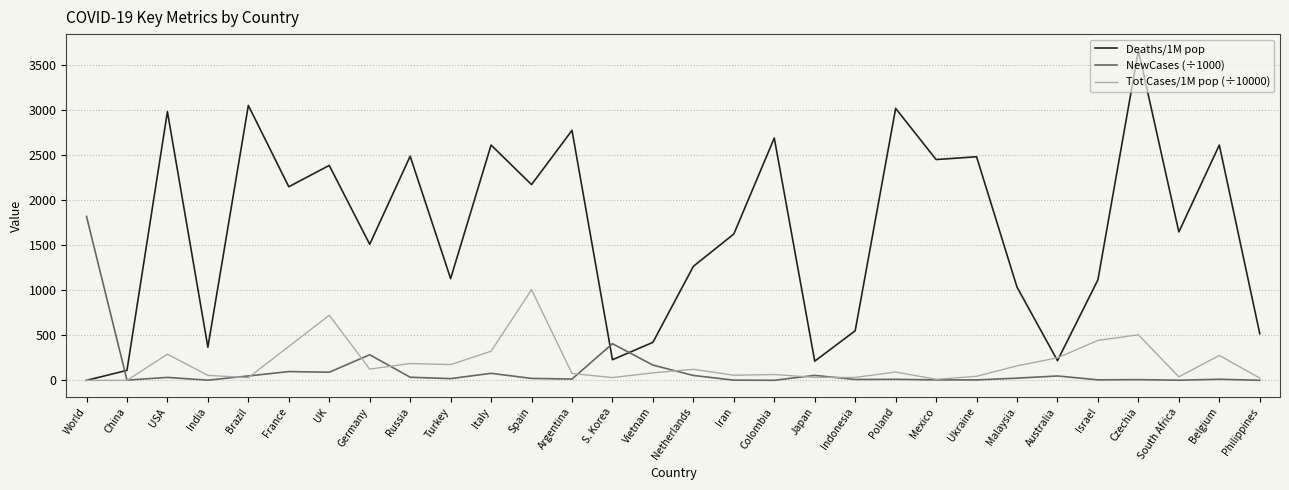

The value of NewCases (÷1000) at S. Korea is 407.0. True or false?

True